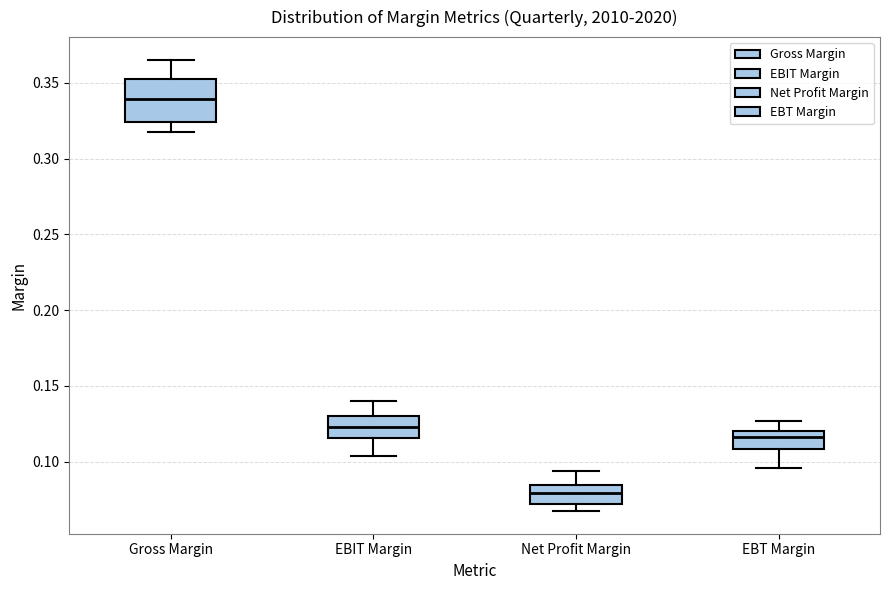

Where is the upper edge of the box for Net Profit Margin on the y-axis? The values are not printed on the chart, so give them approximately, as read against the axis.

0.085